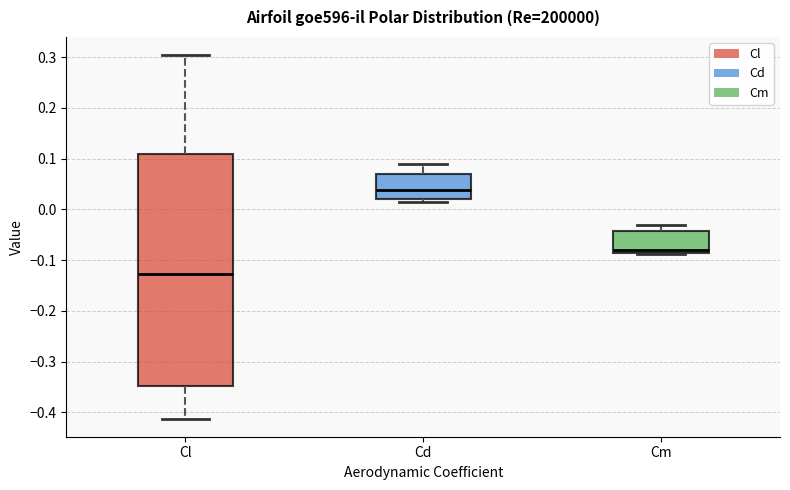

Which box has the highest median line?

Cd